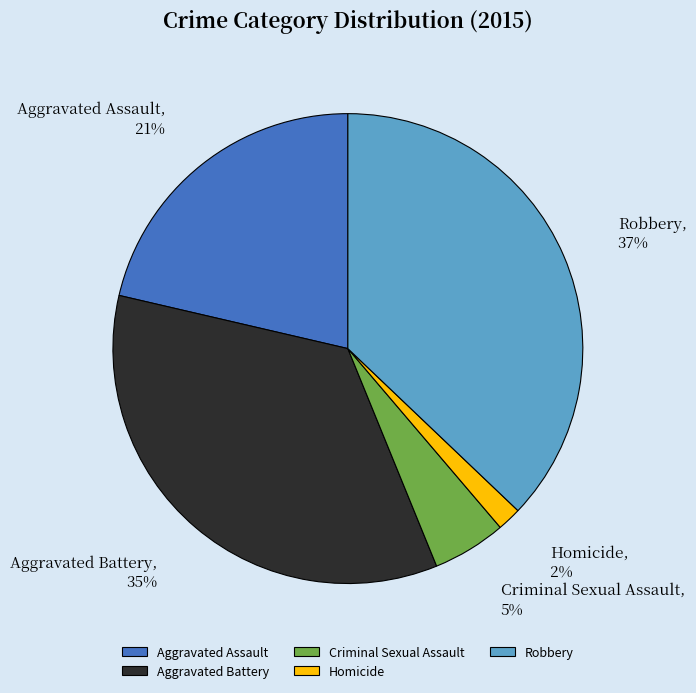

Rank the categories by value from lowest to highest.

Homicide, Criminal Sexual Assault, Aggravated Assault, Aggravated Battery, Robbery